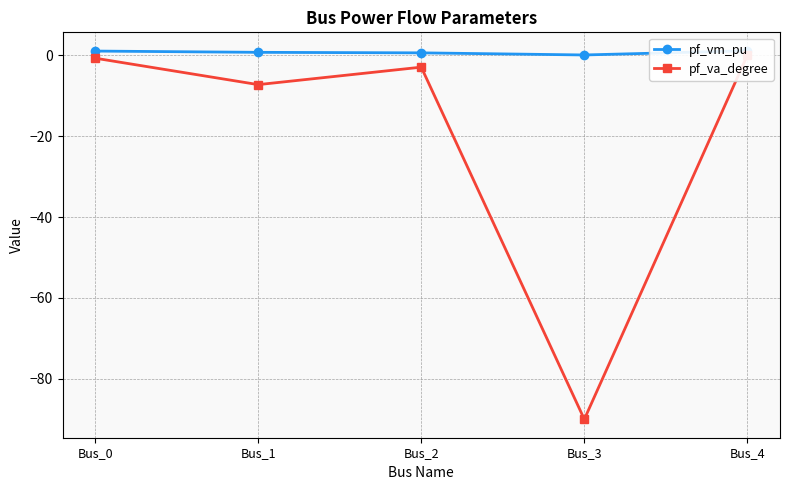

What is the total value across all series at Bus_4?

1.1